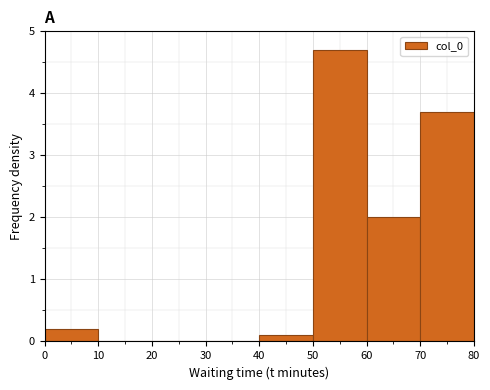

Which range on the x-axis has the tallest bar?

50 to 60